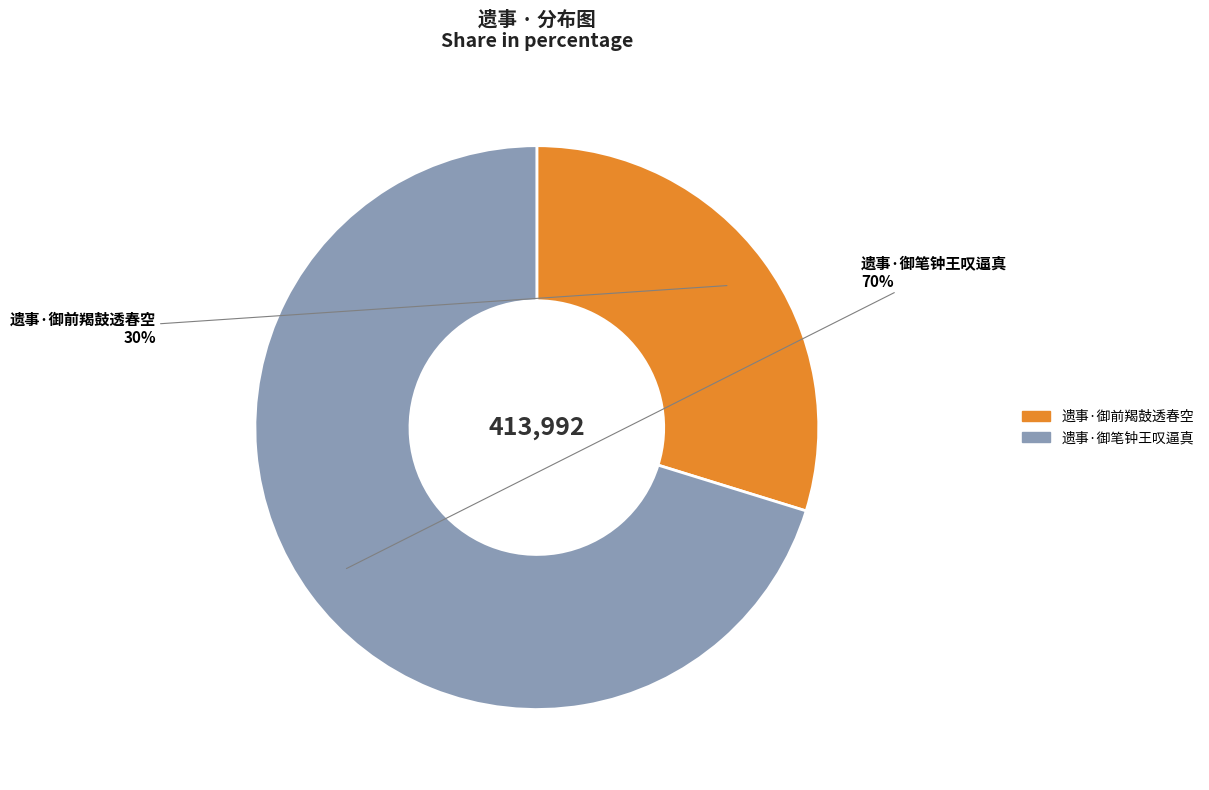

How many slices are in this pie chart?

2